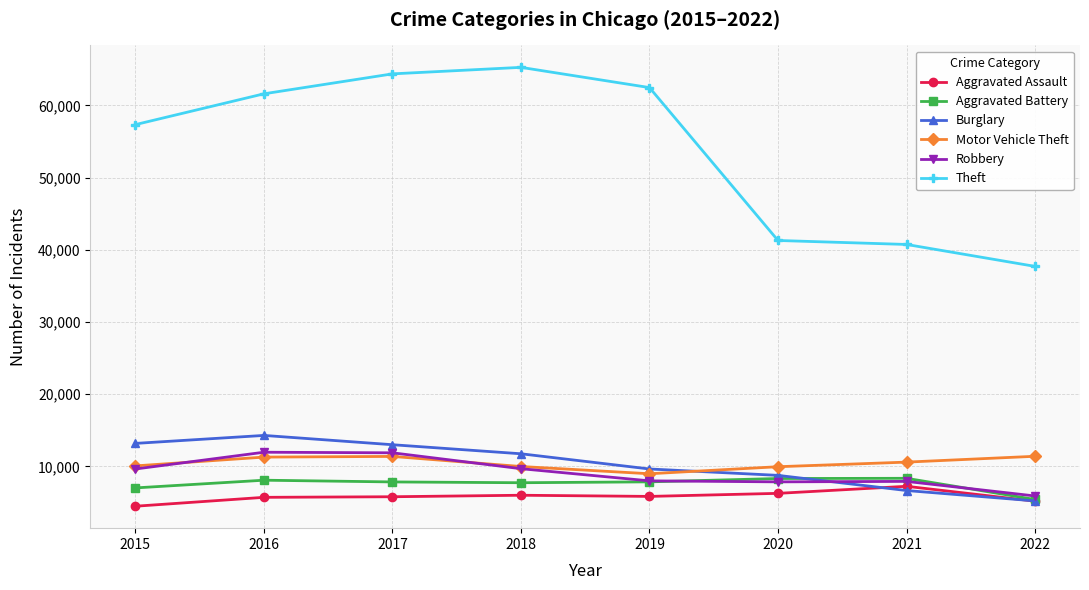

How many categories are shown in the chart?

8